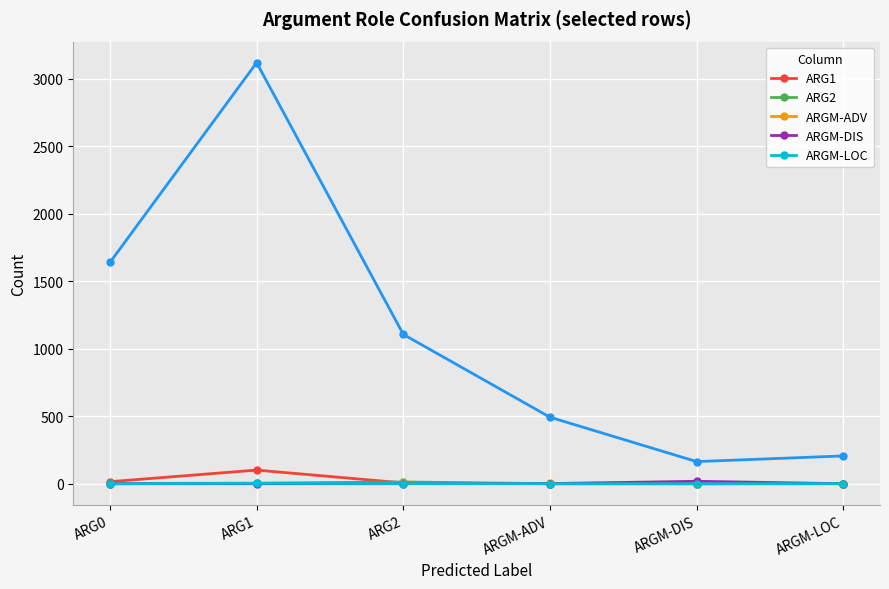

What is the total value across all series at ARGM-DIS?

18